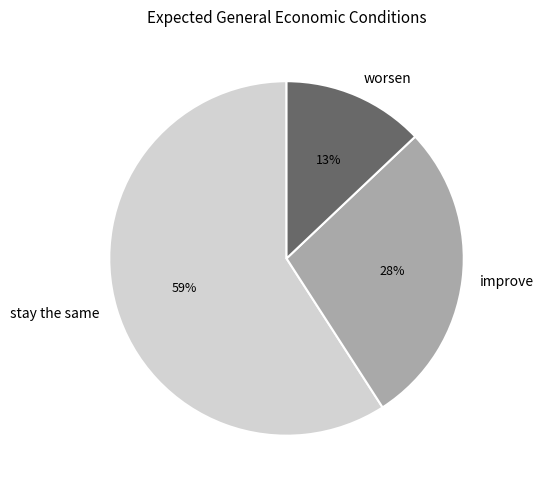

Combined, do worsen and improve account for over 50%?

No